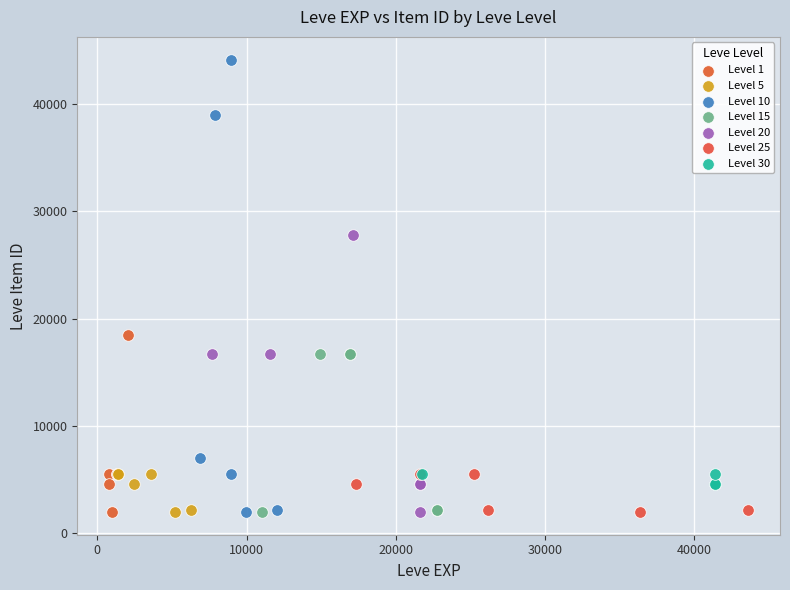

Which series reaches the maximum Y coordinate?

Level 10